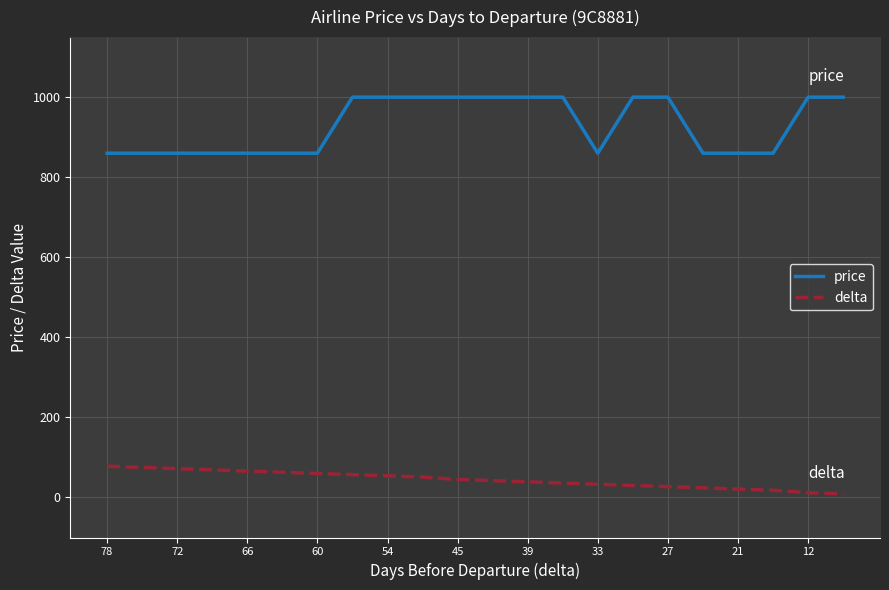

Rank the series by their maximum value, from lowest to highest.

delta, price